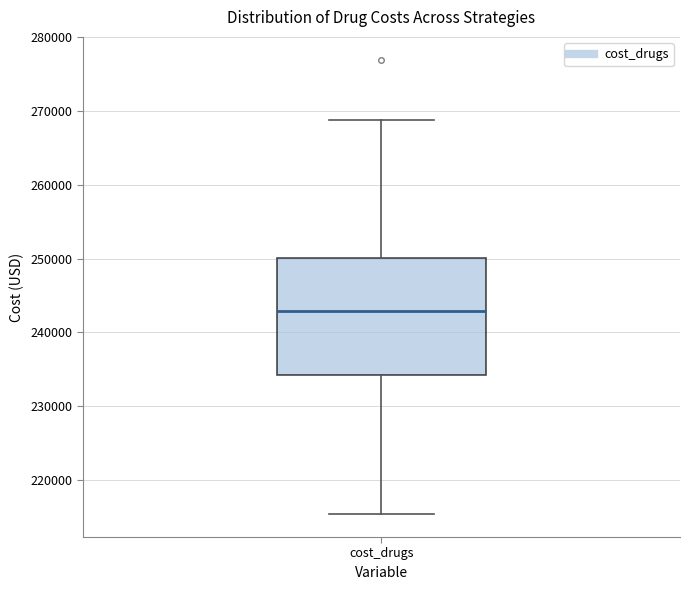

Where does the median line of the box for cost_drugs sit on the y-axis? The values are not printed on the chart, so give them approximately, as read against the axis.

243000